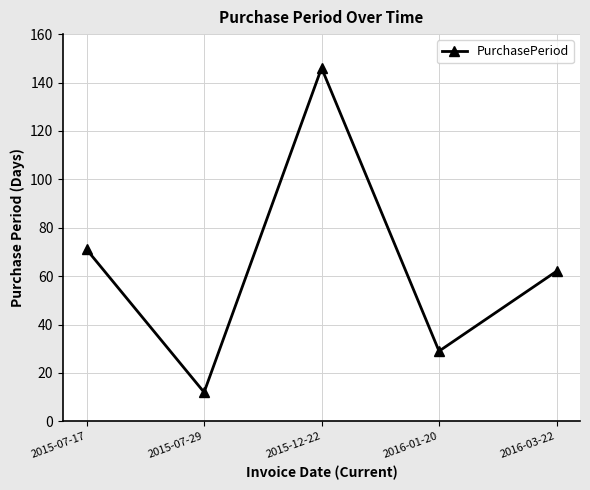

Reading left to right, list all the values displayed in this chart.

2015-07-17=71	2015-07-29=12	2015-12-22=146	2016-01-20=29	2016-03-22=62